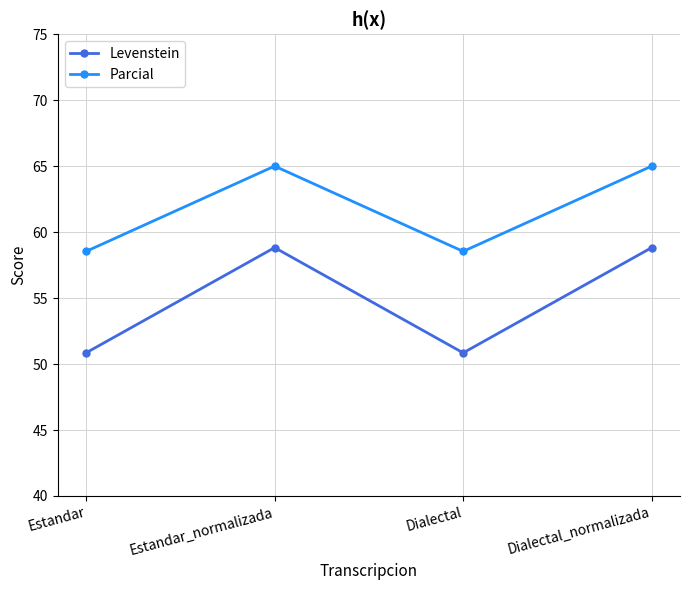

Rank the series by their maximum value, from highest to lowest.

Parcial, Levenstein